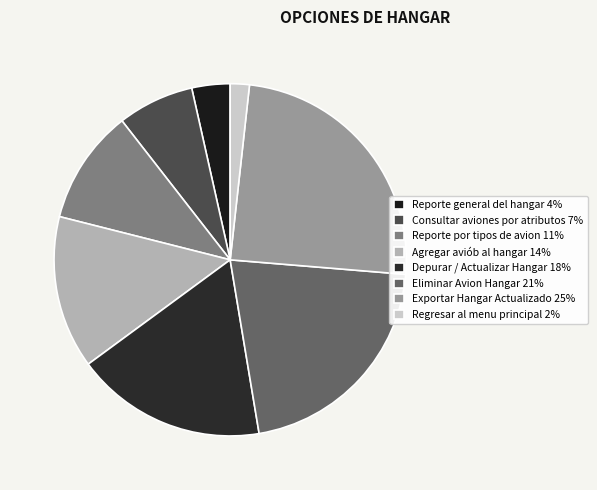

Is there any slice that represents more than half of the pie?

No